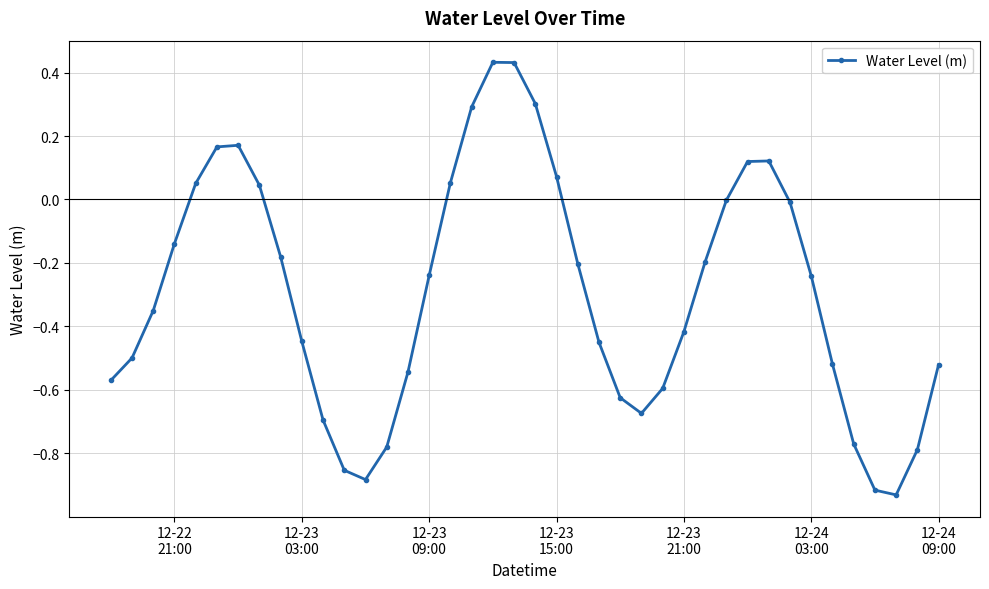

What is the average value?

-0.3